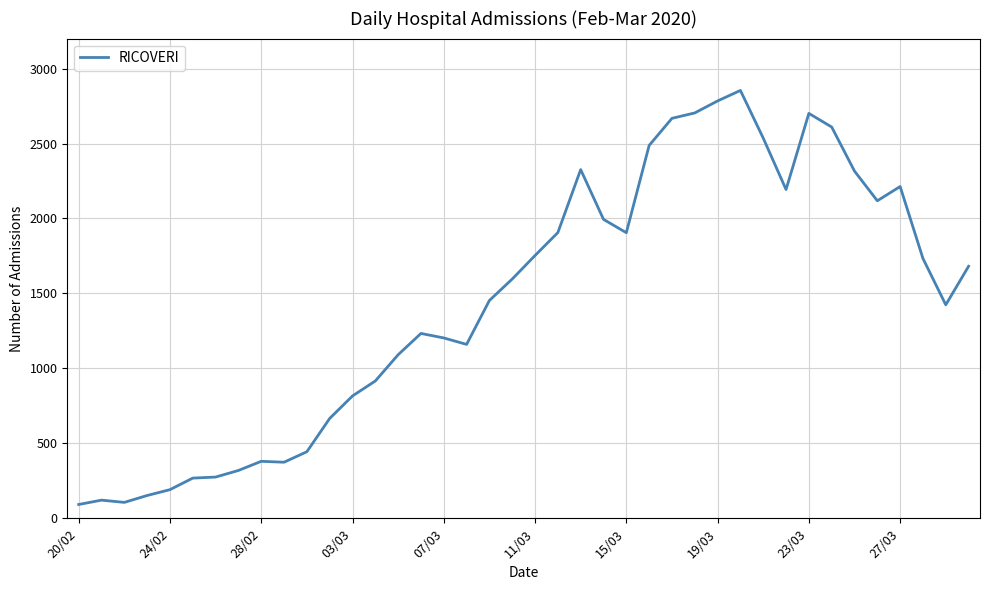

What is the maximum value shown in the chart?

2854